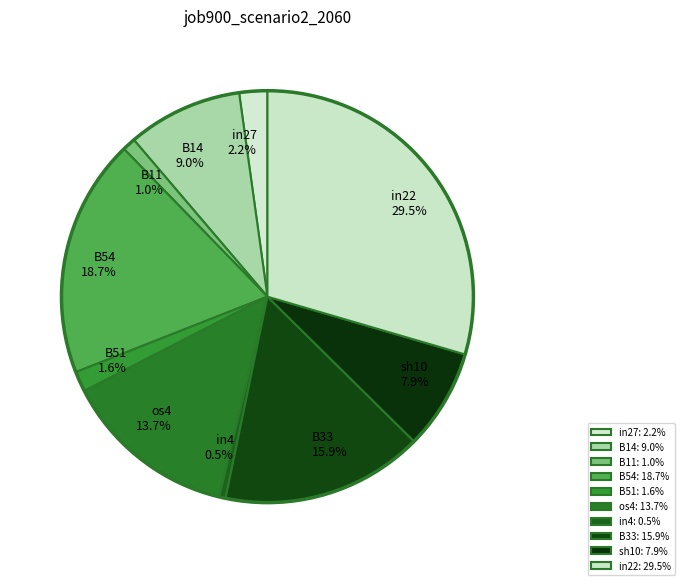

Does B51 account for over 50% of the chart?

No